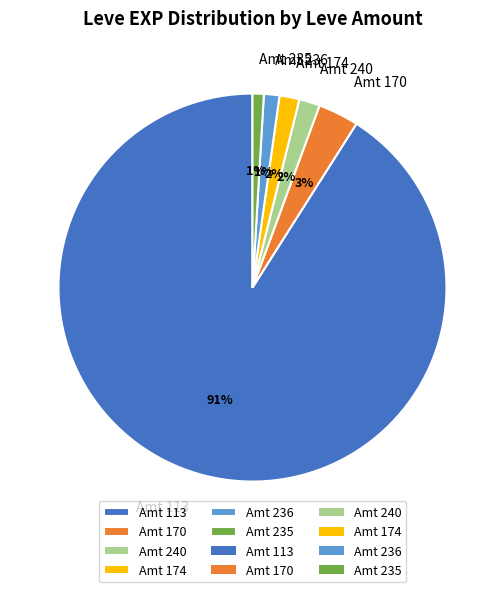

Which category has the biggest portion of the pie?

Amt 113